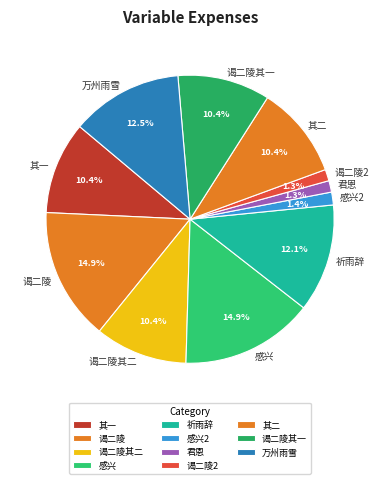

Approximately how many times larger is the value at 其一 compared to 谒二陵其二?

1.0